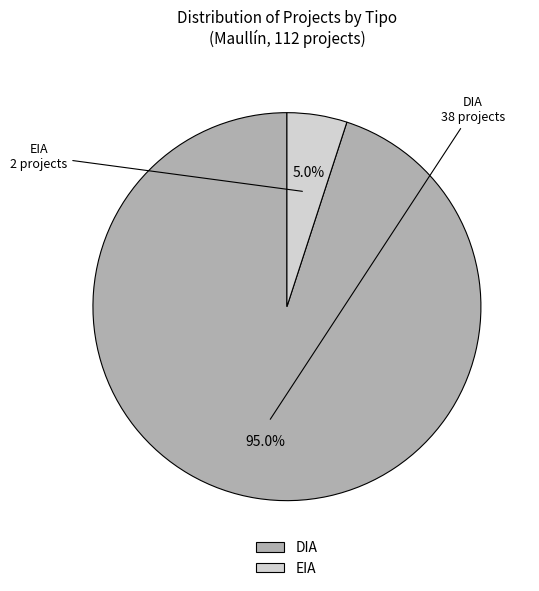

What percentage is the EIA slice, to the nearest percent?

5%